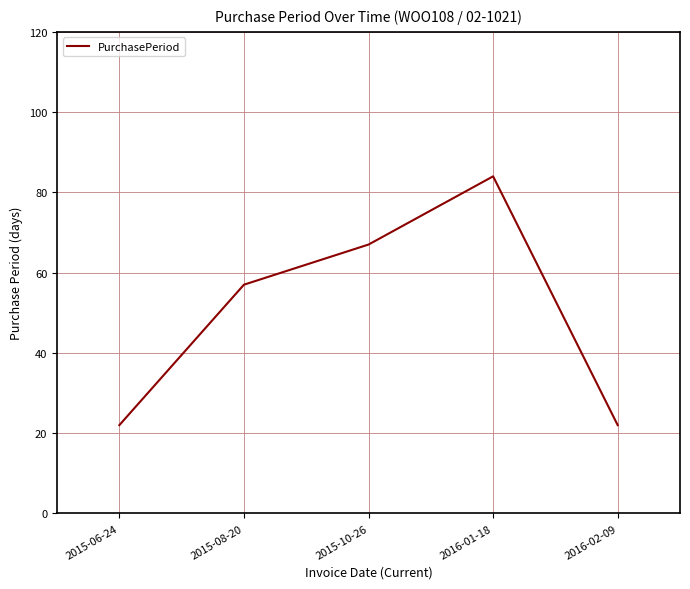

What is the difference between the maximum and minimum values?

62